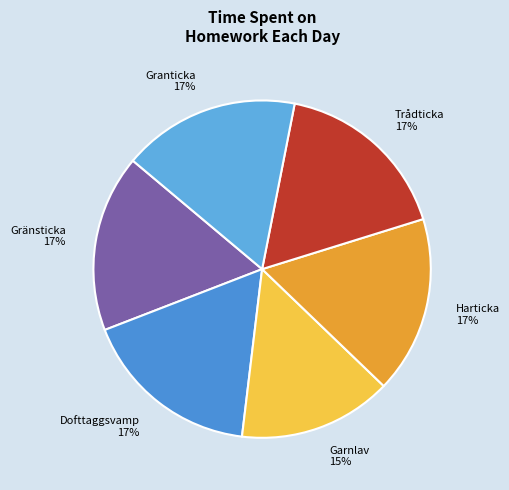

Between Trådticka and Garnlav, which is larger?

Trådticka